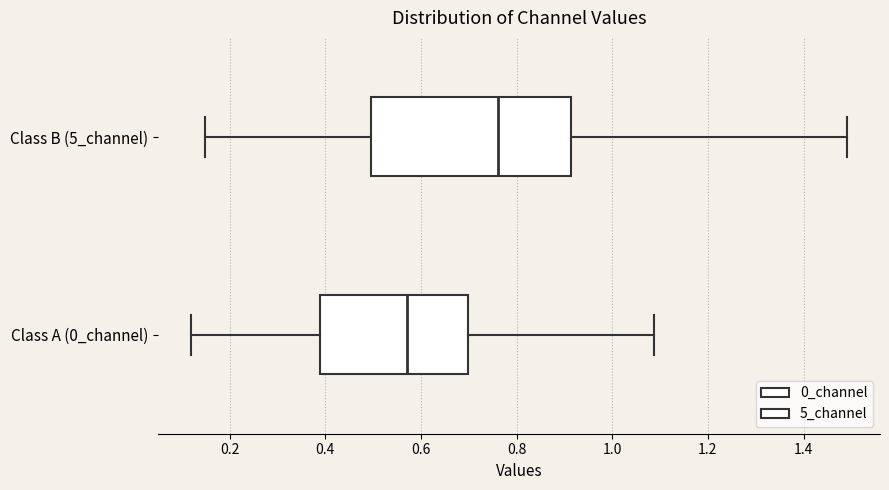

Reading bottom to top, read every box against the x-axis: the position of its median line, the range the box covers, and the ends of its whiskers. The values are not printed on the chart, so give them approximately, as read against the axis.

Class A (0_channel): median 0.58, box 0.38 to 0.70, whiskers 0.12 to 1.08
Class B (5_channel): median 0.76, box 0.50 to 0.92, whiskers 0.14 to 1.50